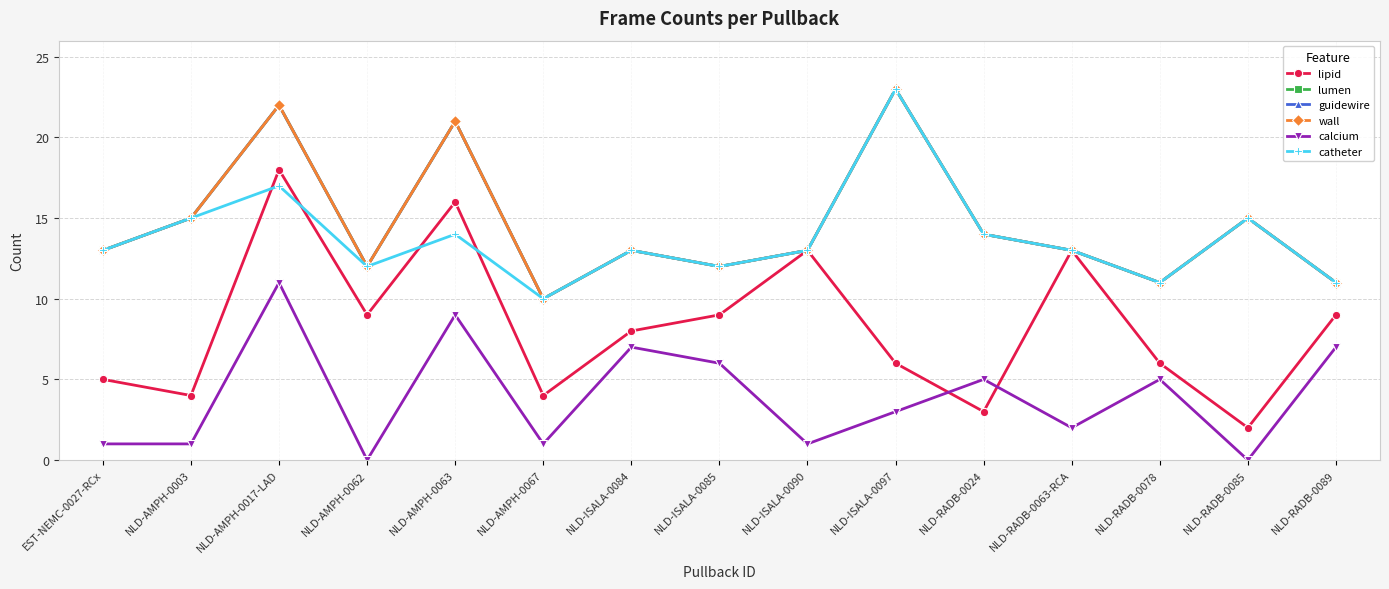

True or false: lumen and lipid cross at least once.

False